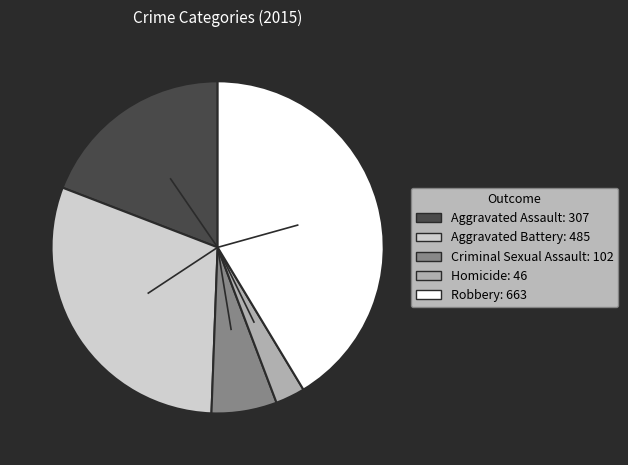

How many segments does this pie chart have?

5